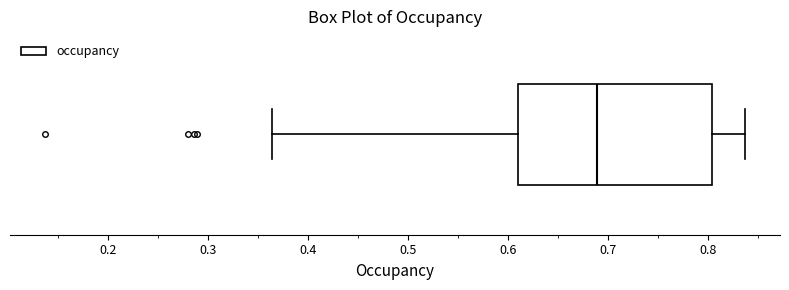

Transcribe this box plot: give where the median line is, the range the box spans, and where the two whiskers end, as read against the x-axis. The values are not printed on the chart, so give them approximately, as read against the axis.

median 0.69, box 0.61 to 0.80, whiskers 0.36 to 0.84